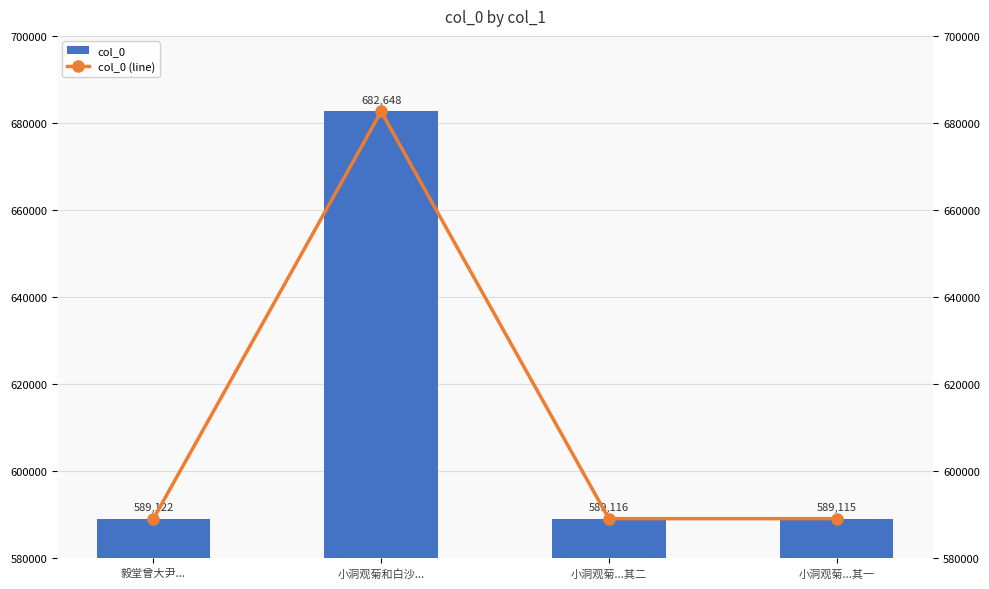

Rank the series at 小洞观菊...其二 from lowest to highest value.

col_0, col_0 (line)